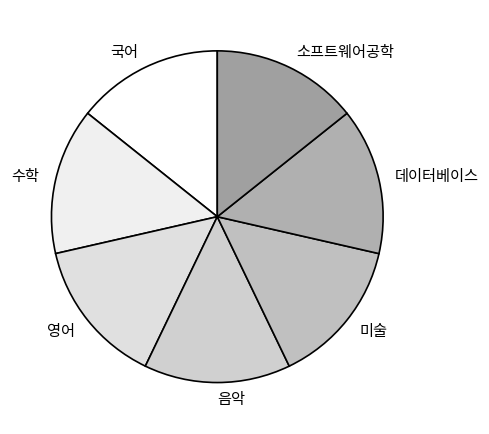

Does any single category account for the majority?

No